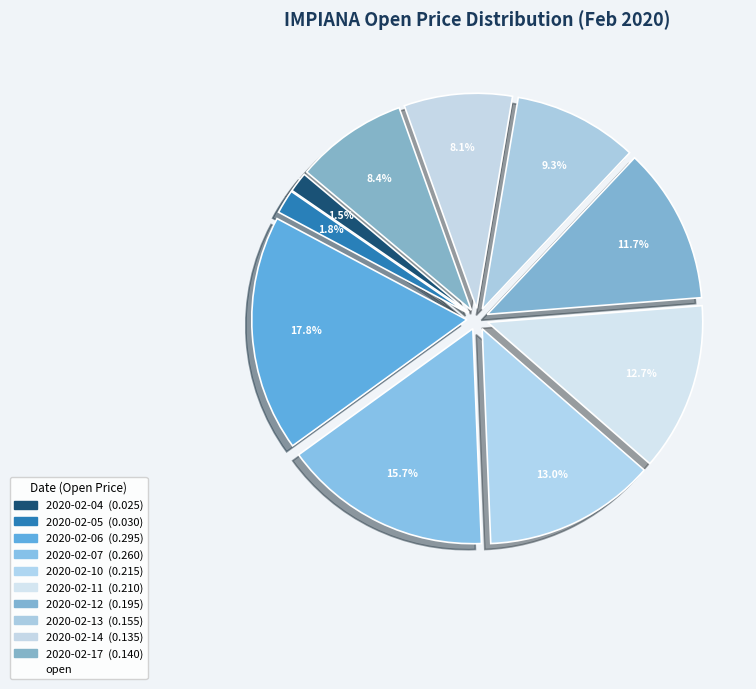

Which category has the smallest portion of the pie?

2020-02-04